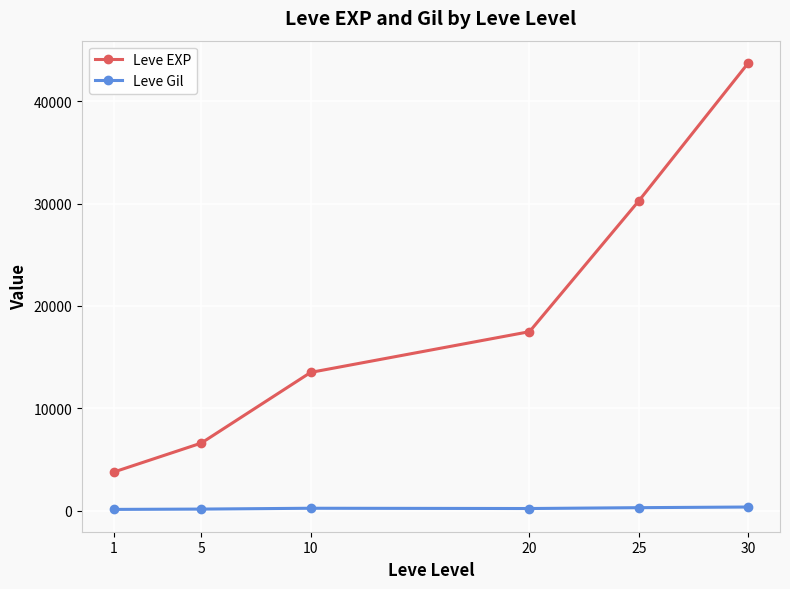

What is the minimum value shown in the chart?

128.0